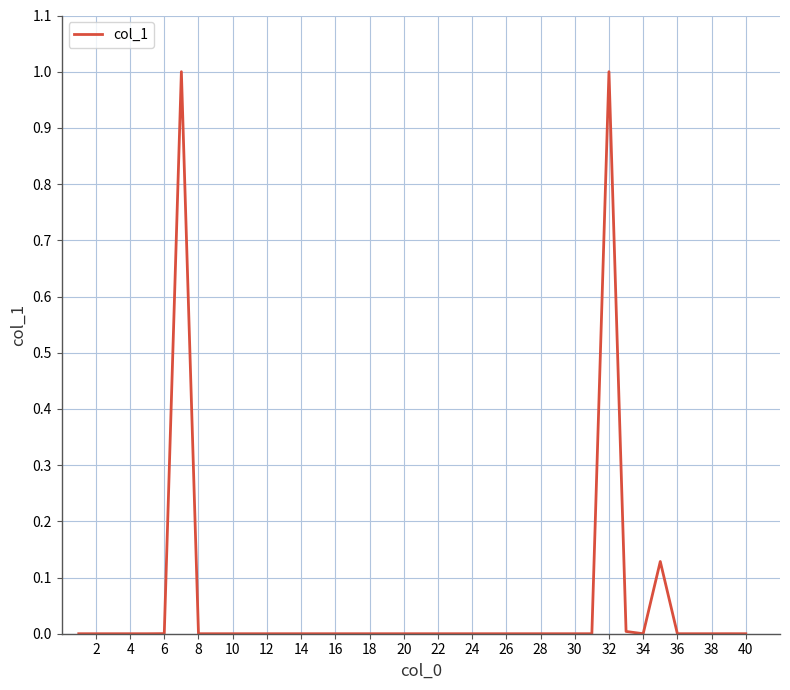

What is the difference between the maximum and minimum values?

1.0